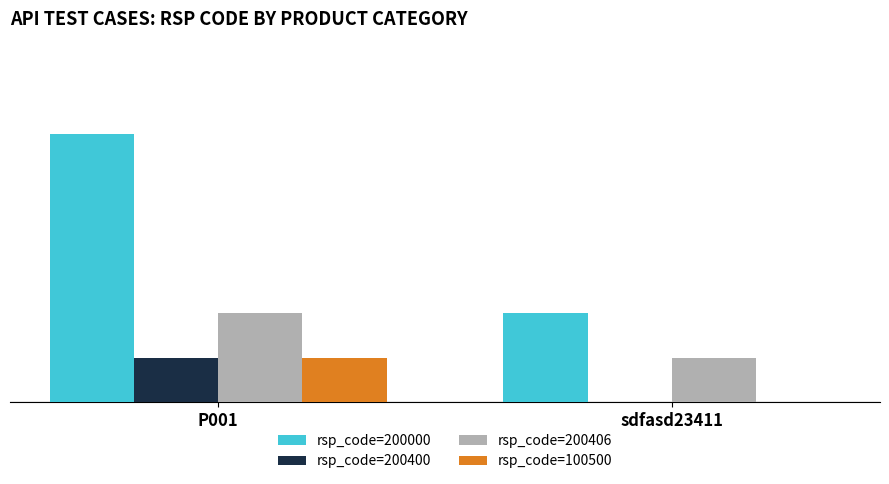

Is the value of rsp_code=200406 at P001 greater than the value of rsp_code=200000 at sdfasd23411?

No